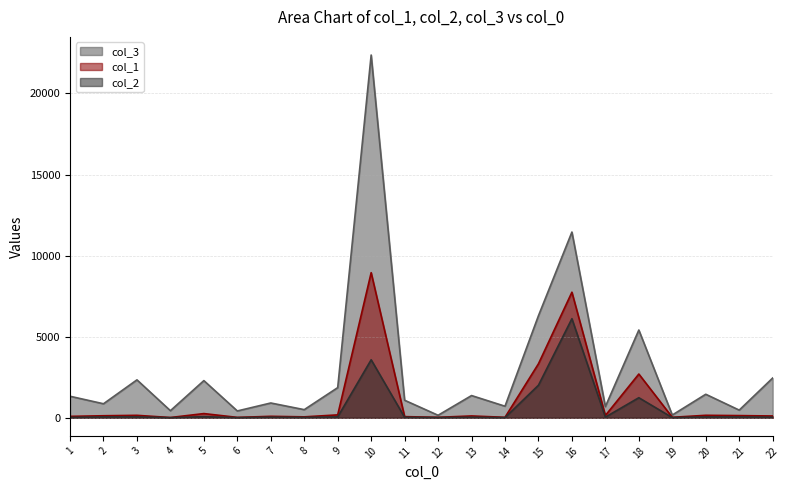

What are all the series names shown in the legend?

col_3, col_1, col_2